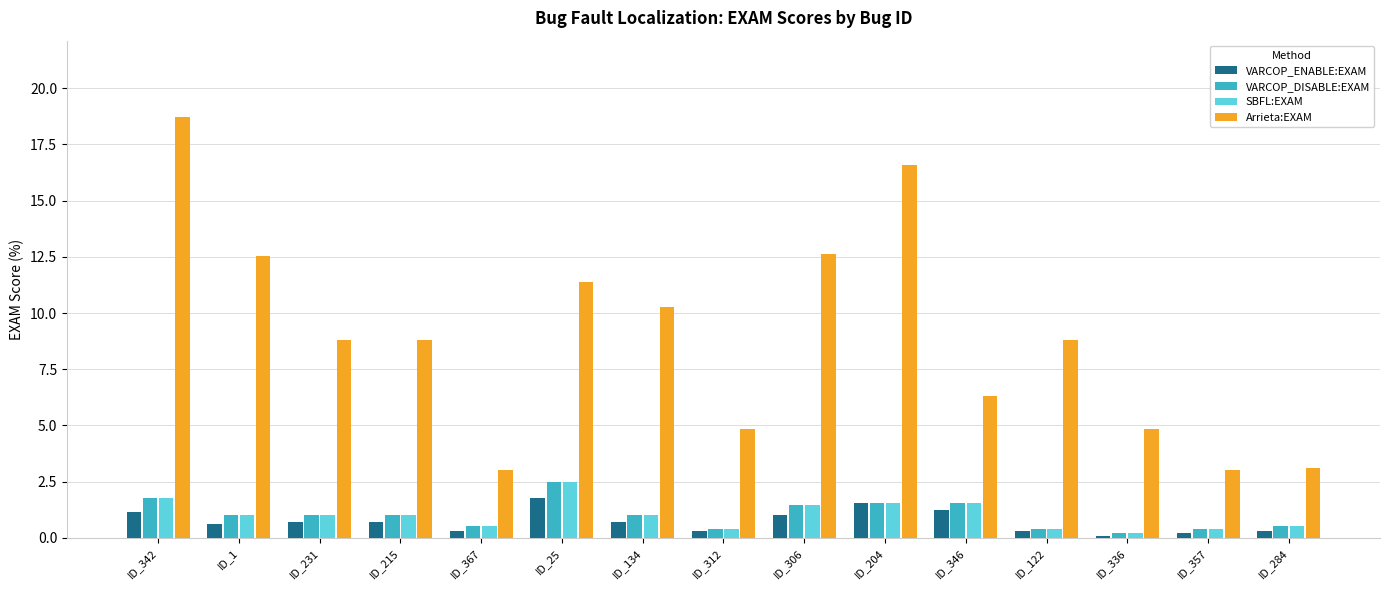

What is the difference between the second highest and second lowest values in the SBFL:EXAM series?

1.3